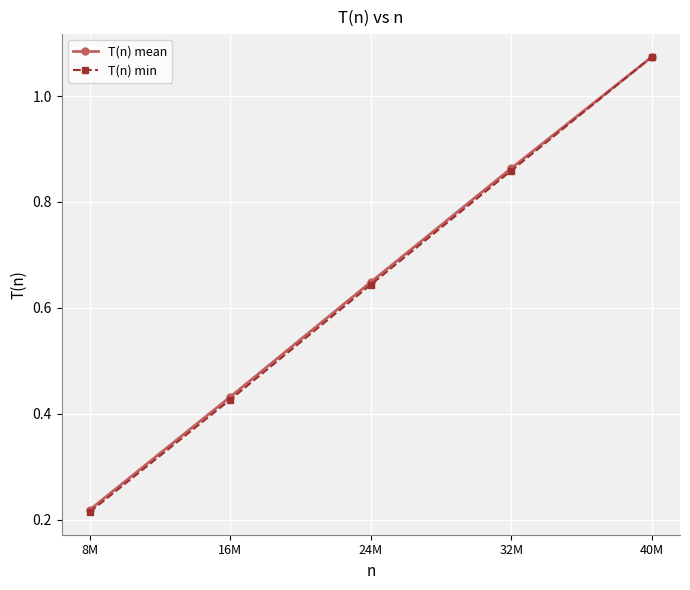

At which label is T(n) min closest to 0?

8M